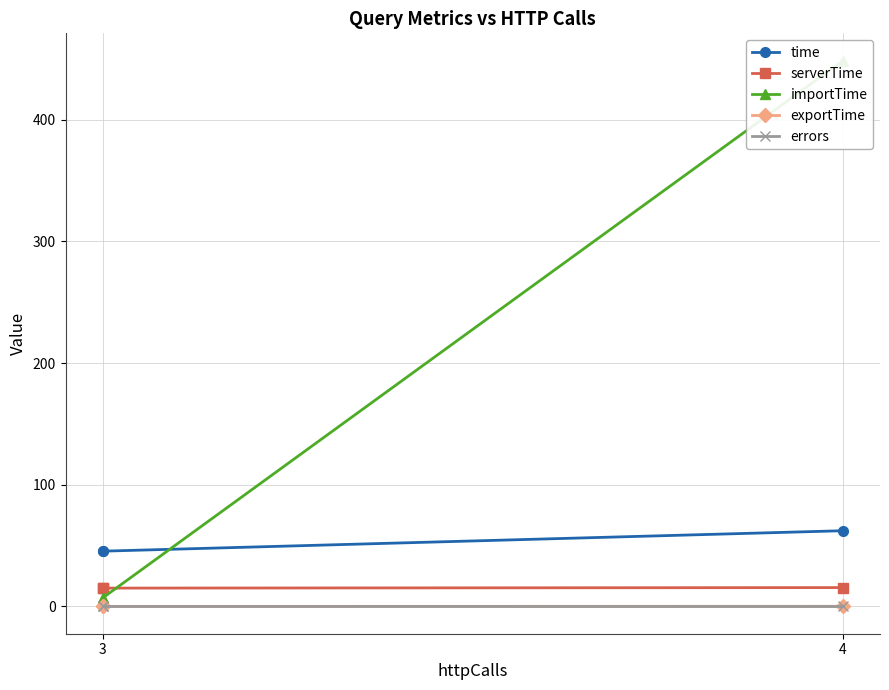

What is the value of the exportTime point at the 2nd from the left?

0.1